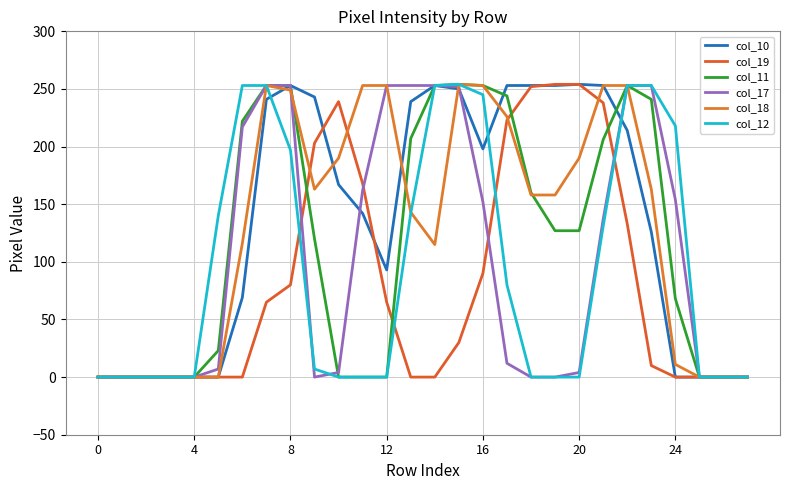

What is the greatest value displayed?

254